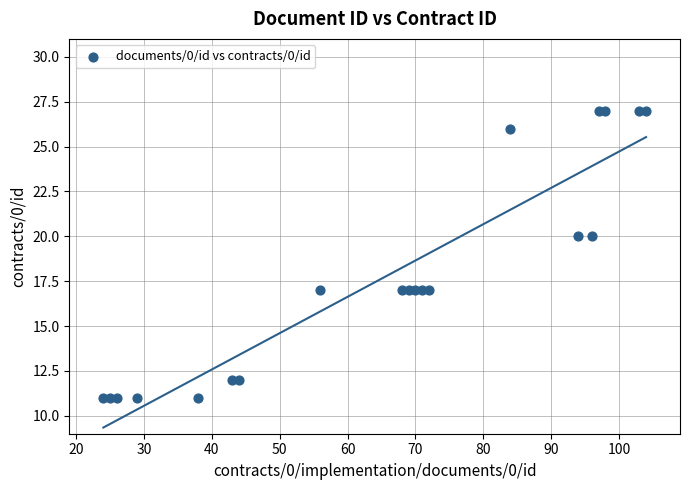

What is the range of Y values (max minus min)?

16